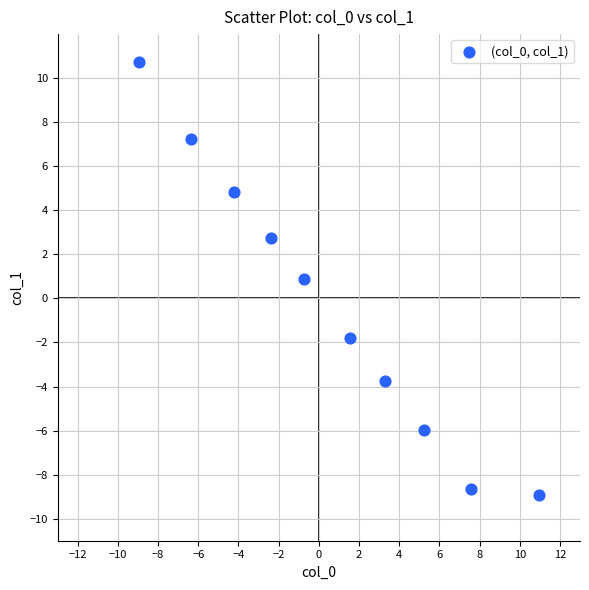

What Y value in the scatter plot is closest to 0?

0.9